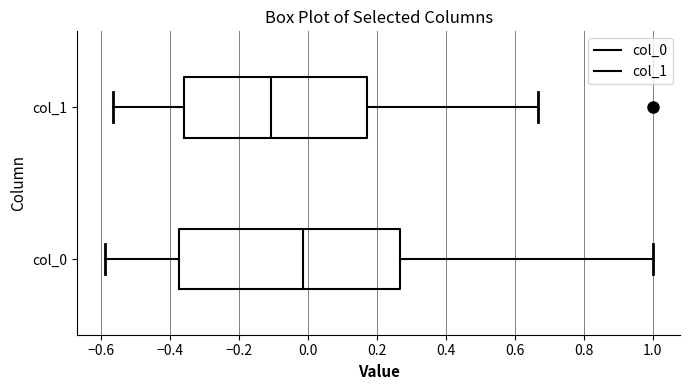

Reading bottom to top, read every box against the x-axis: the position of its median line, the range the box covers, and the ends of its whiskers. The values are not printed on the chart, so give them approximately, as read against the axis.

col_0: median -0.02, box -0.38 to 0.26, whiskers -0.60 to 1.00
col_1: median -0.10, box -0.36 to 0.18, whiskers -0.56 to 0.66